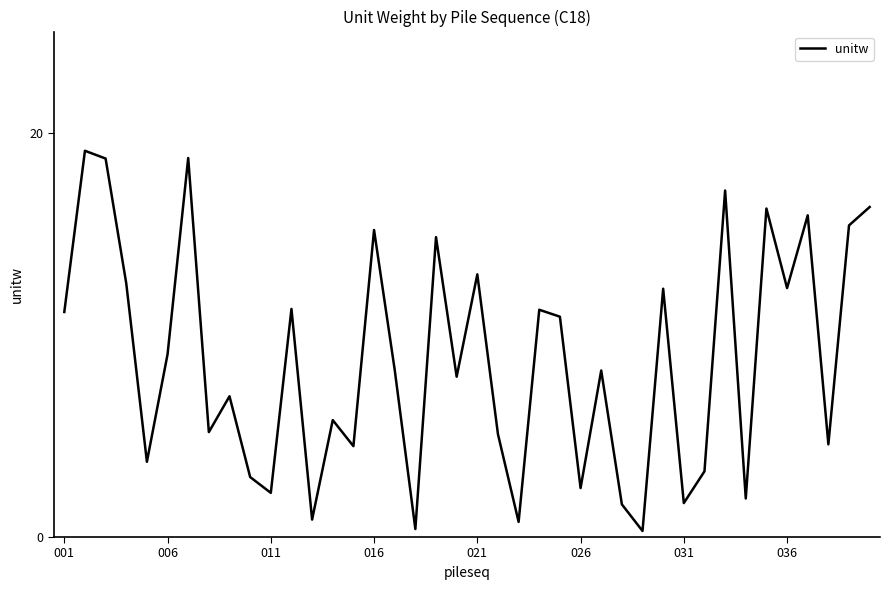

What is the greatest value displayed?

19.1